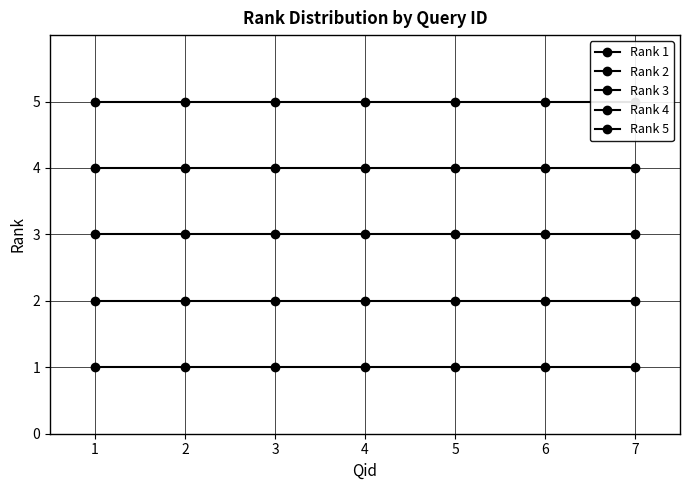

Reading left to right, what are all the values shown in this chart?

Rank 1: 1=1	2=1	3=1	4=1	5=1	6=1	7=1
Rank 2: 1=2	2=2	3=2	4=2	5=2	6=2	7=2
Rank 3: 1=3	2=3	3=3	4=3	5=3	6=3	7=3
Rank 4: 1=4	2=4	3=4	4=4	5=4	6=4	7=4
Rank 5: 1=5	2=5	3=5	4=5	5=5	6=5	7=5